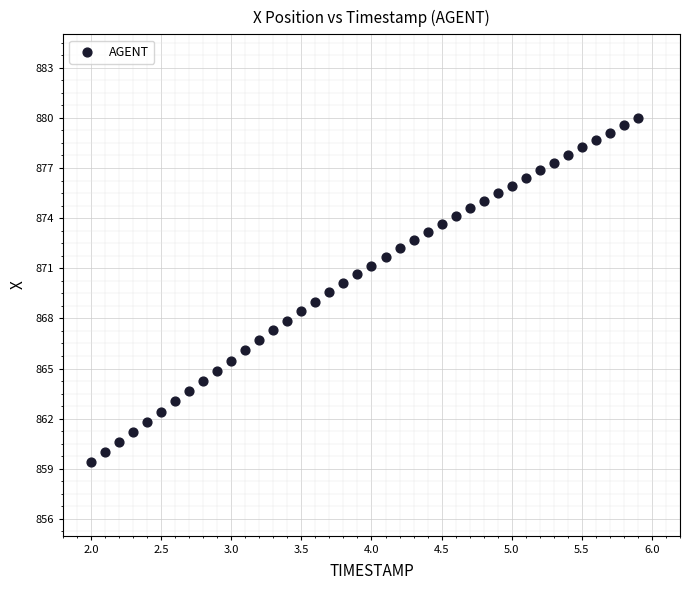

What is the range of X values (max minus min)?

3.9